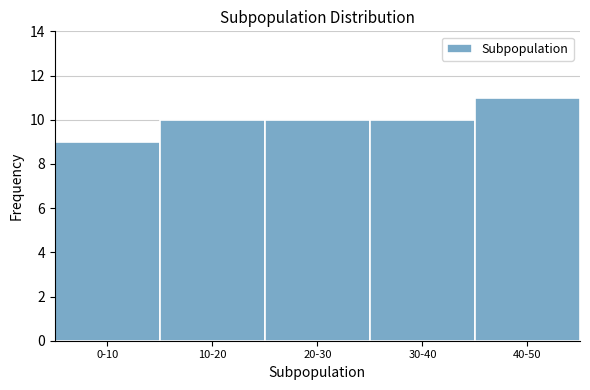

Reading left to right, extract all data points from this chart.

0-10=9	10-20=10	20-30=10	30-40=10	40-50=11